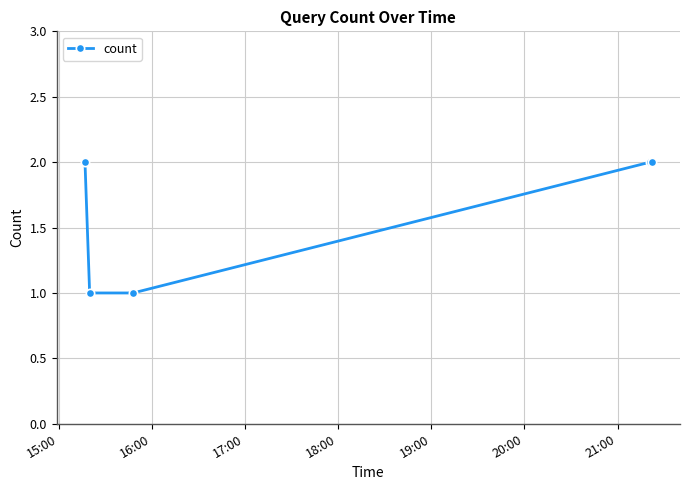

True or false: the data has more than 1 interior local peaks.

False